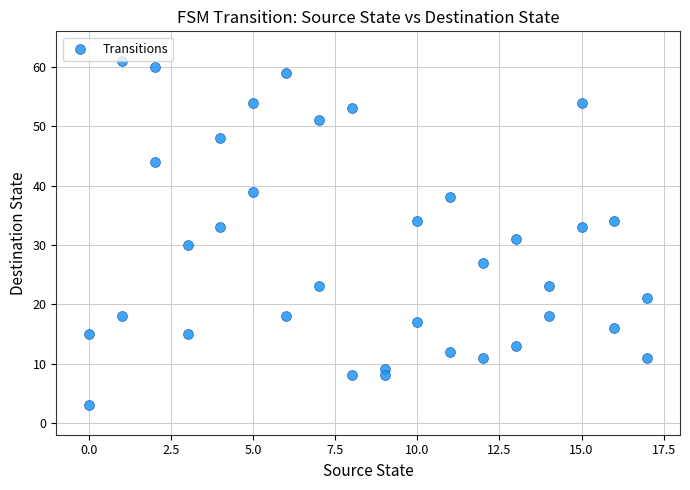

What is the range of X values (max minus min)?

17